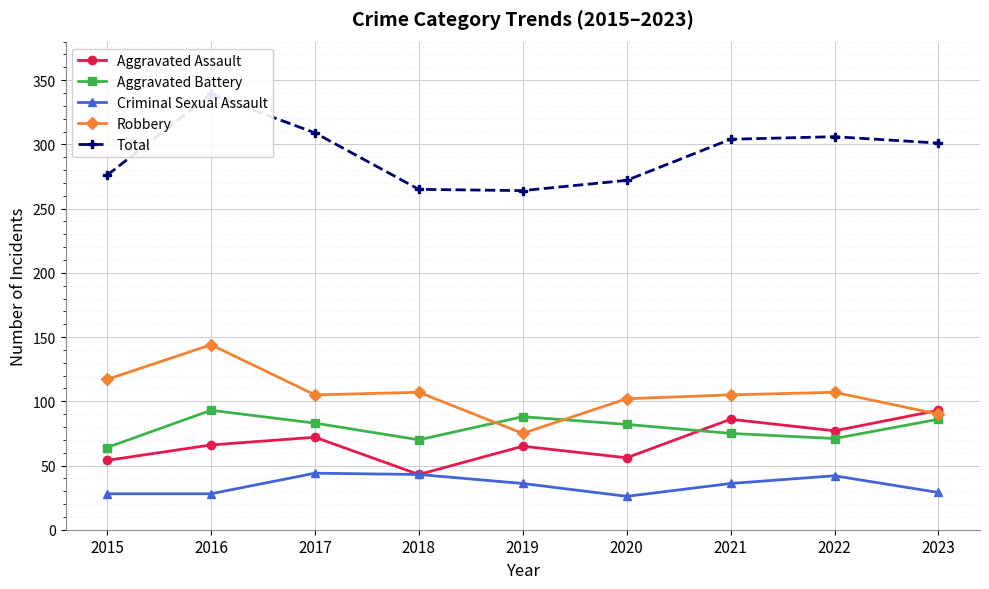

Reading left to right, list all the values displayed in this chart.

Aggravated Assault: 2015=54	2016=66	2017=72	2018=43	2019=65	2020=56	2021=86	2022=77	2023=93
Aggravated Battery: 2015=64	2016=93	2017=83	2018=70	2019=88	2020=82	2021=75	2022=71	2023=86
Criminal Sexual Assault: 2015=28	2016=28	2017=44	2018=43	2019=36	2020=26	2021=36	2022=42	2023=29
Robbery: 2015=117	2016=144	2017=105	2018=107	2019=75	2020=102	2021=105	2022=107	2023=90
Total: 2015=276	2016=339	2017=309	2018=265	2019=264	2020=272	2021=304	2022=306	2023=301